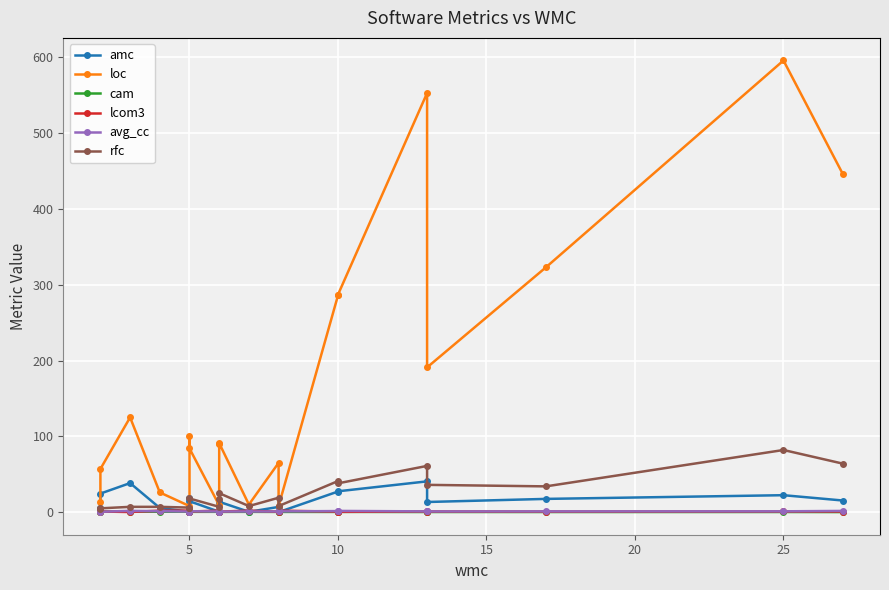

Which has a higher value, 20 or 15?

15